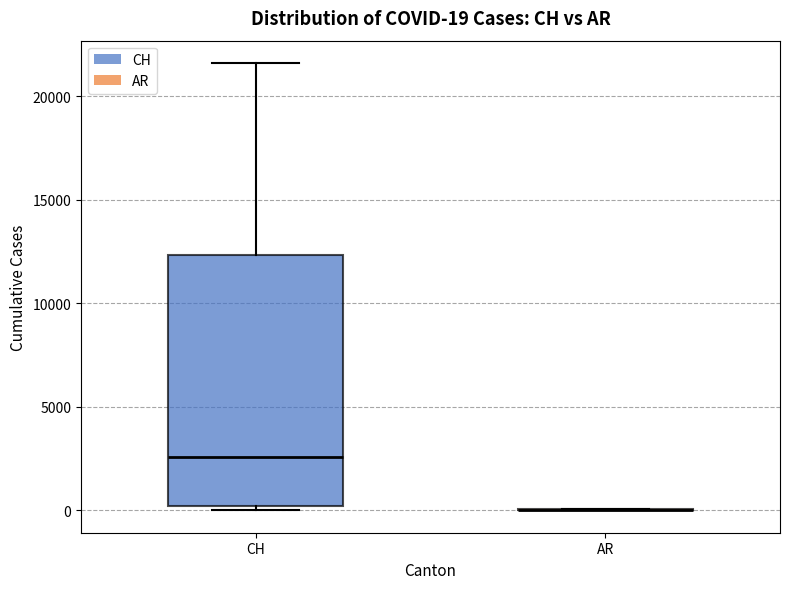

Comparing the boxes themselves (not the whiskers), which one is the tallest?

CH